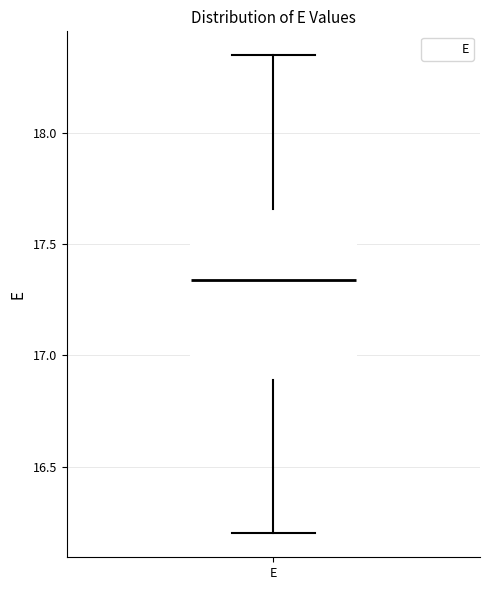

Read this box plot against the y-axis: the position of the median line, the range covered by the box, and the ends of both whiskers. The values are not printed on the chart, so give them approximately, as read against the axis.

median 17.35, box 16.90 to 17.65, whiskers 16.20 to 18.35